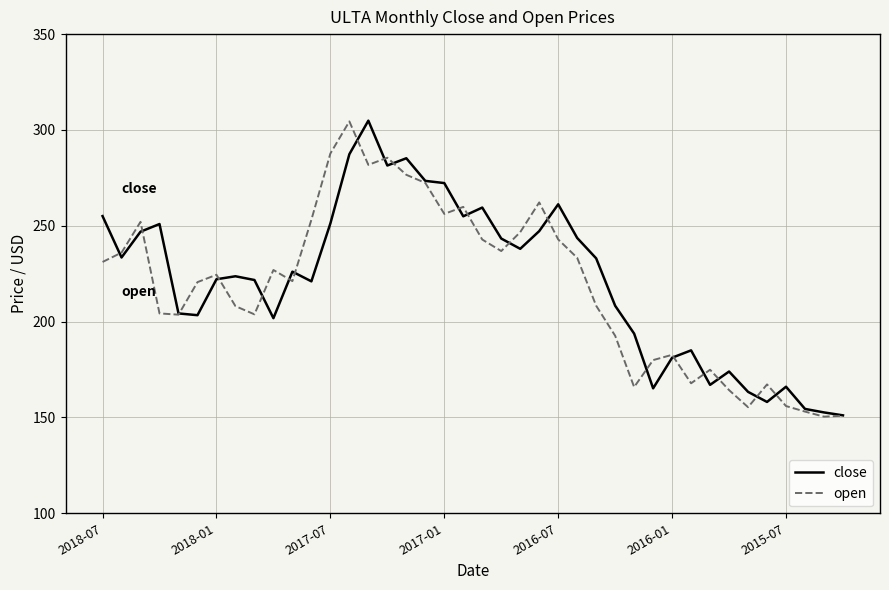

What is the maximum value shown in the chart?

304.8